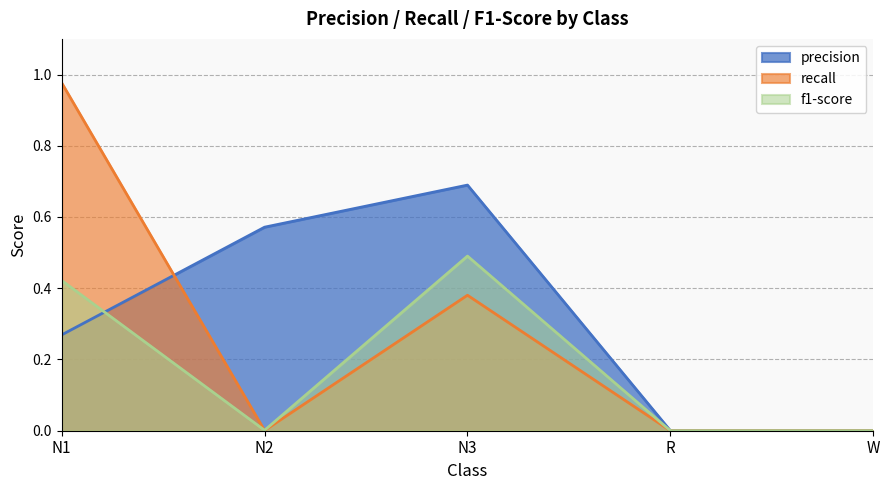

True or false: recall and f1-score intersect in this chart.

True